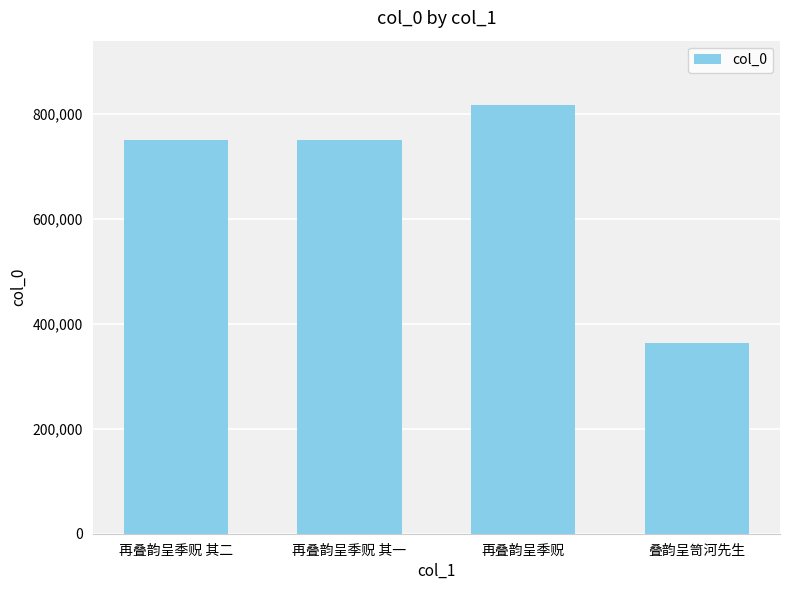

Read the value at 再叠韵呈季贶 其一, to the nearest 50.

751400